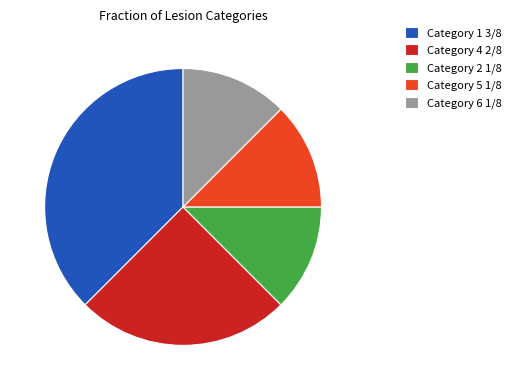

True or false: Category 1 3/8 accounts for 38% of the total.

True